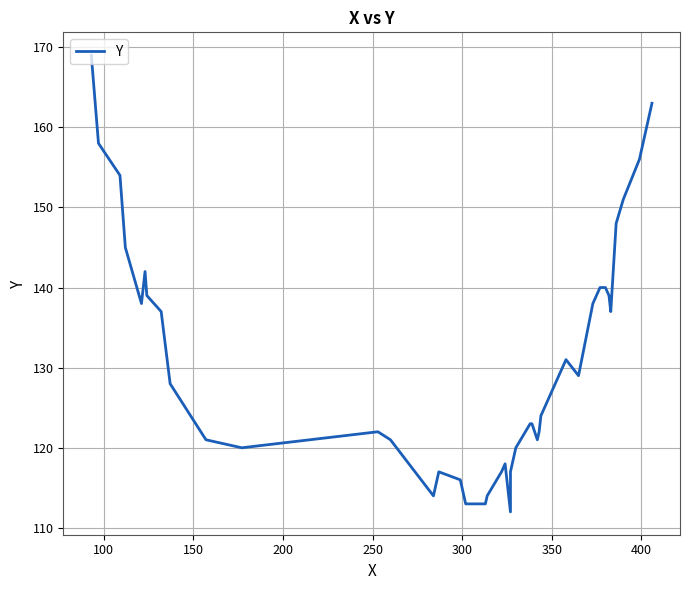

True or false: the data has more than 2 interior local peaks.

True